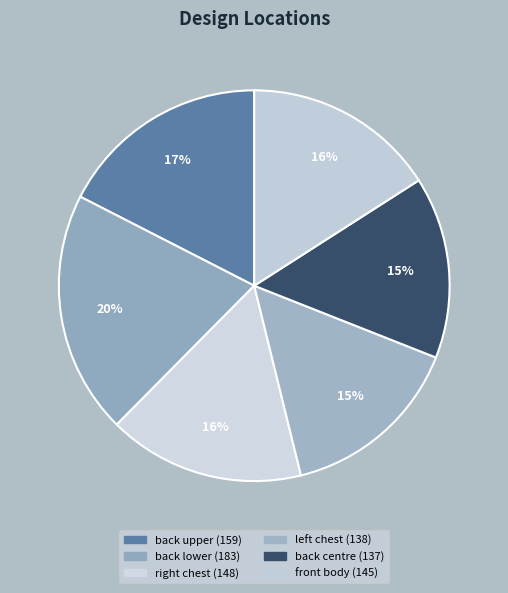

Is there any slice that represents more than half of the pie?

No